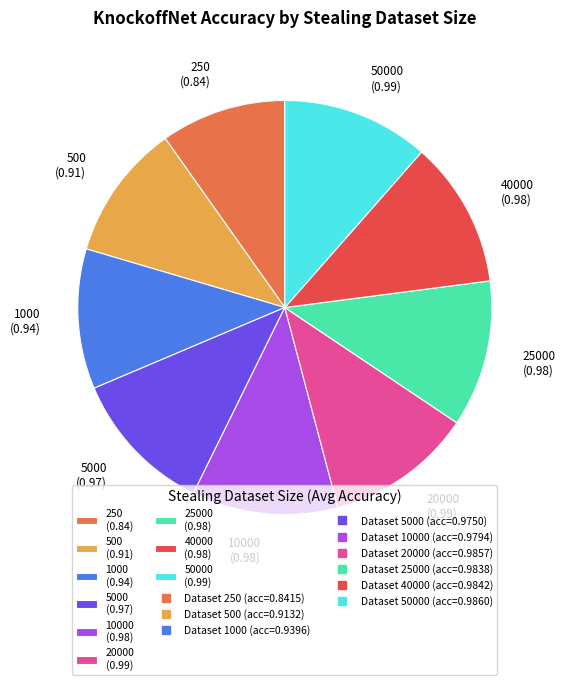

Which has a higher value, 25000 (0.98) or 250 (0.84)?

25000 (0.98)